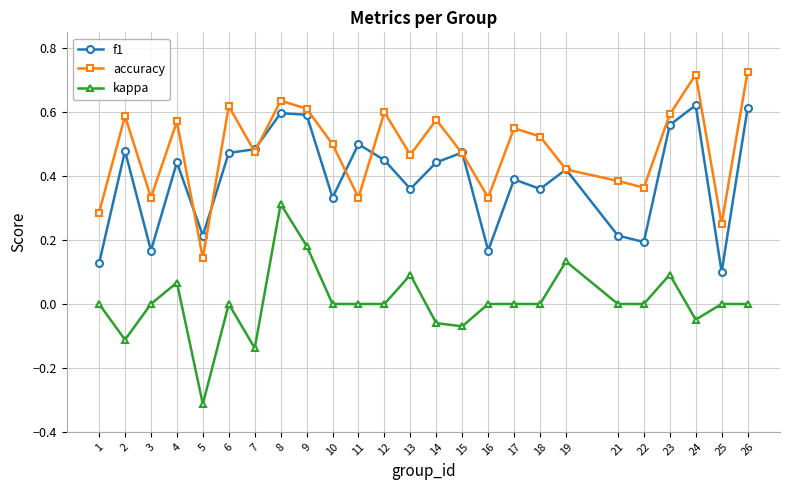

At which label is accuracy closest to 0?

5